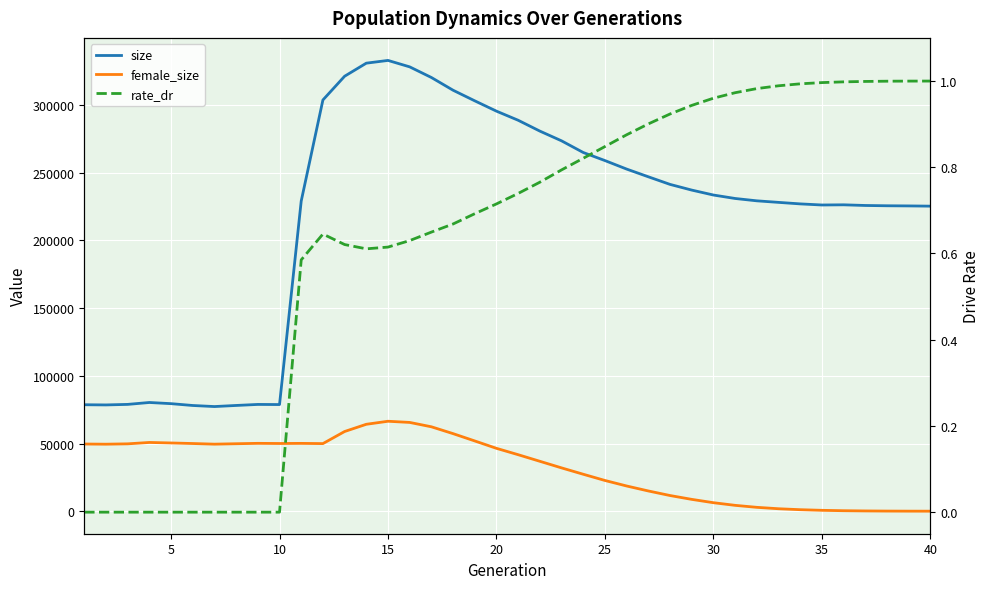

True or false: size and female_size intersect in this chart.

False